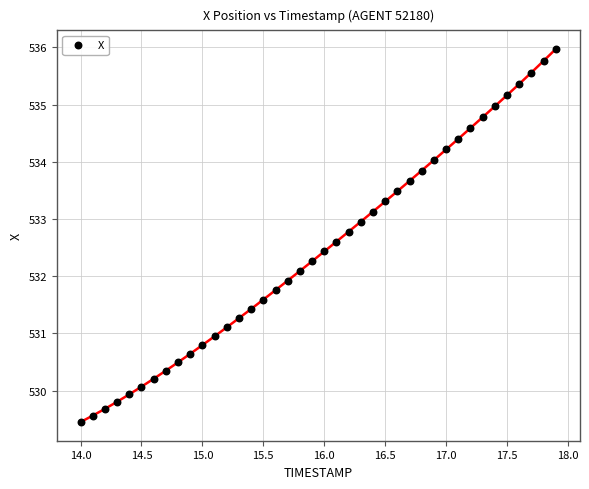

What is the range of X values (max minus min)?

3.9